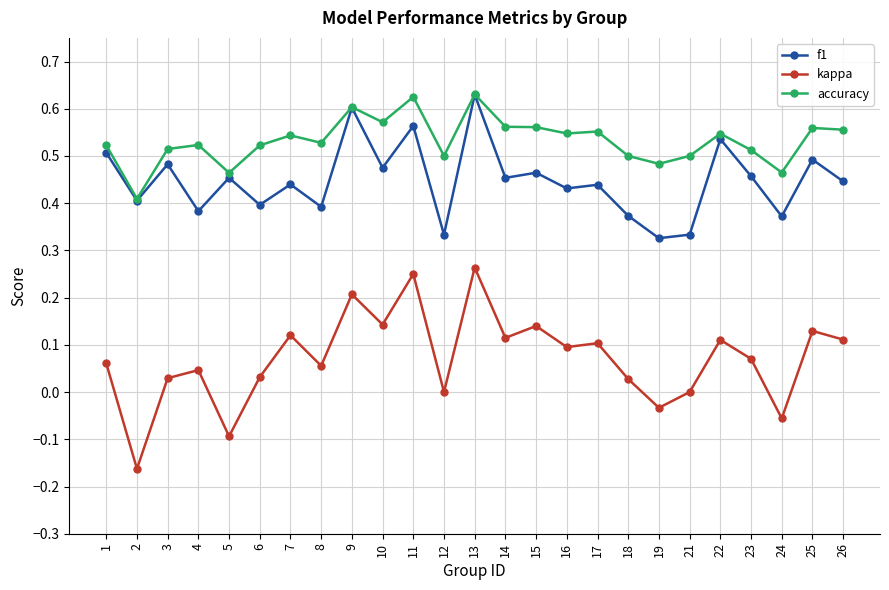

What is the total value across all series at 22?

1.2